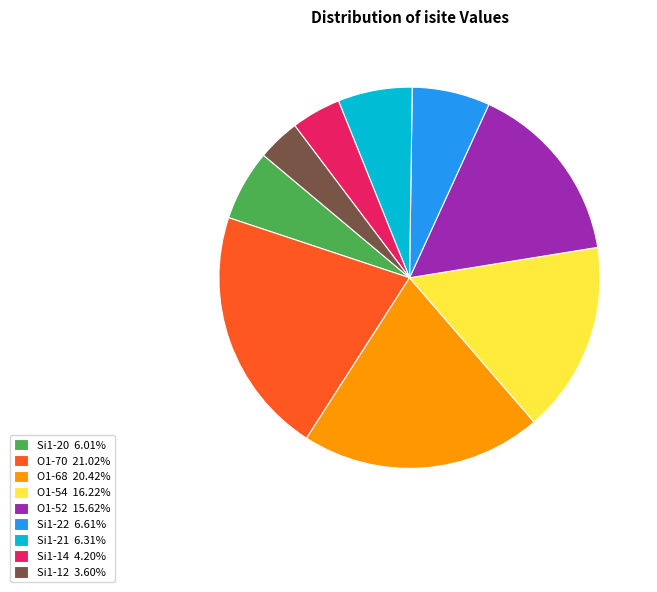

Approximately how many times larger is the value at O1-70 21.02% compared to O1-52 15.62%?

1.3